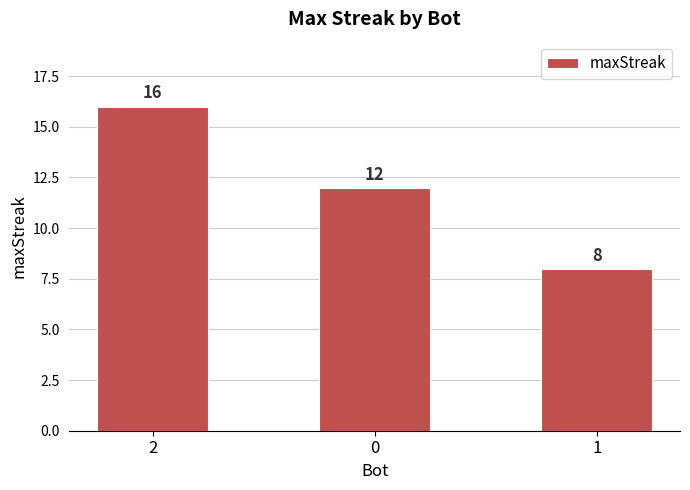

What is the sum of all values?

36